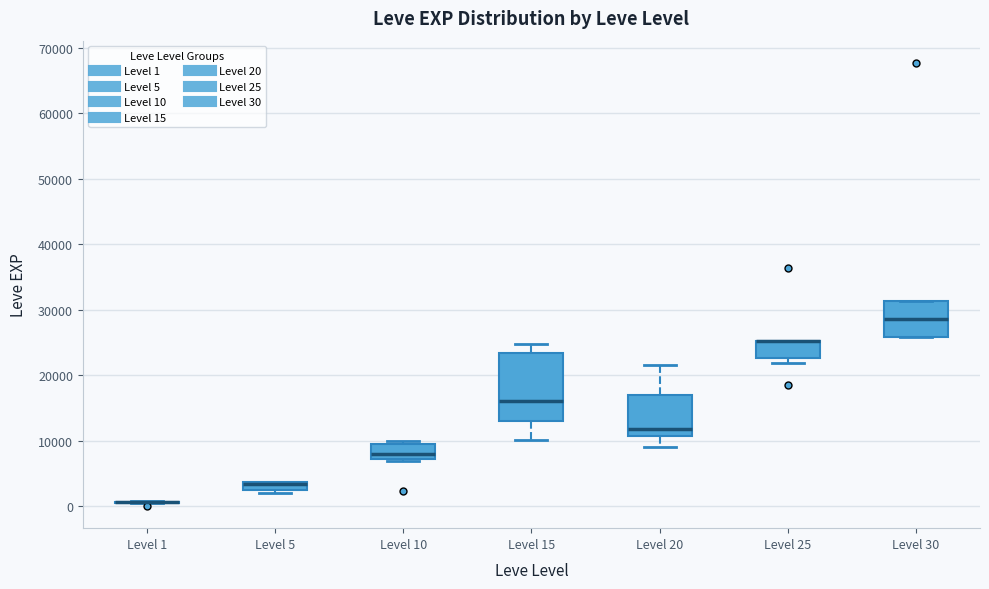

Where is the upper edge of the box for Level 10 on the y-axis? The values are not printed on the chart, so give them approximately, as read against the axis.

9000